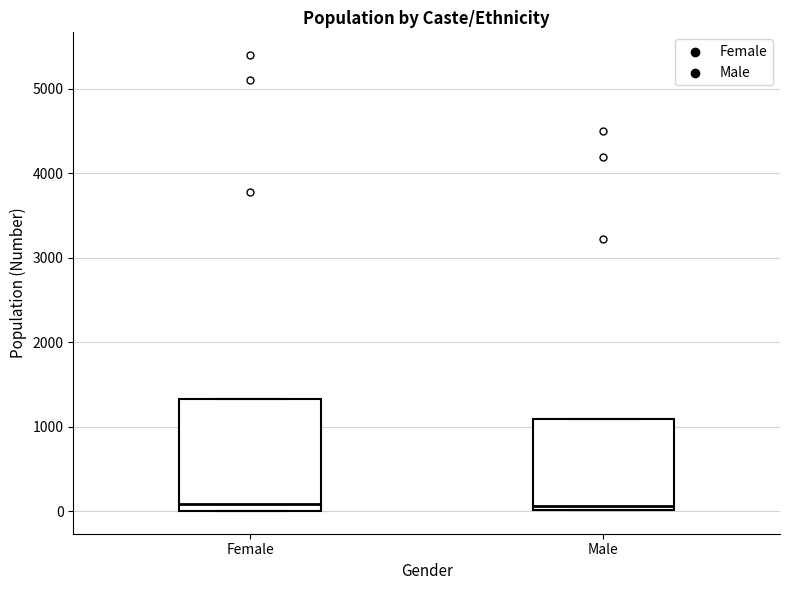

Reading left to right, transcribe this box plot: for each box, give where its median line is, the range the box spans, and where its two whiskers end, as read against the y-axis. The values are not printed on the chart, so give them approximately, as read against the axis.

Female: median 100, box 0 to 1300, whiskers 0 to 1300
Male: median 100, box 0 to 1100, whiskers 0 to 1100